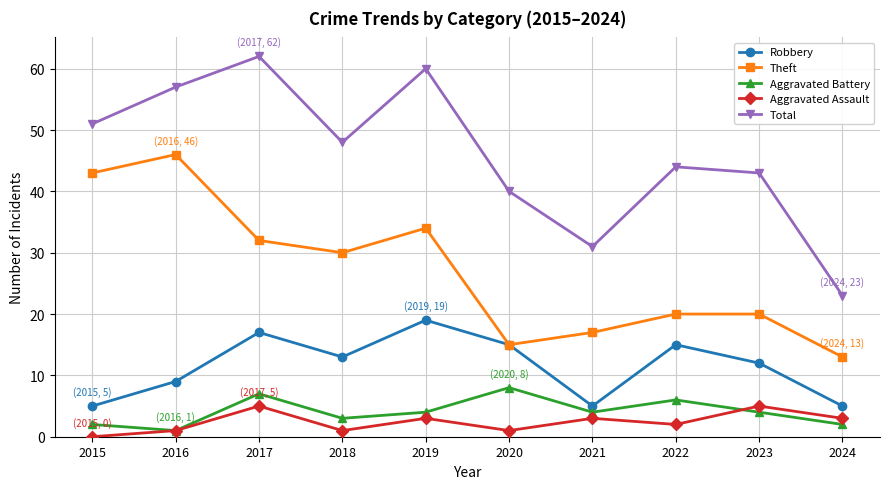

True or false: Theft and Aggravated Battery intersect in this chart.

False